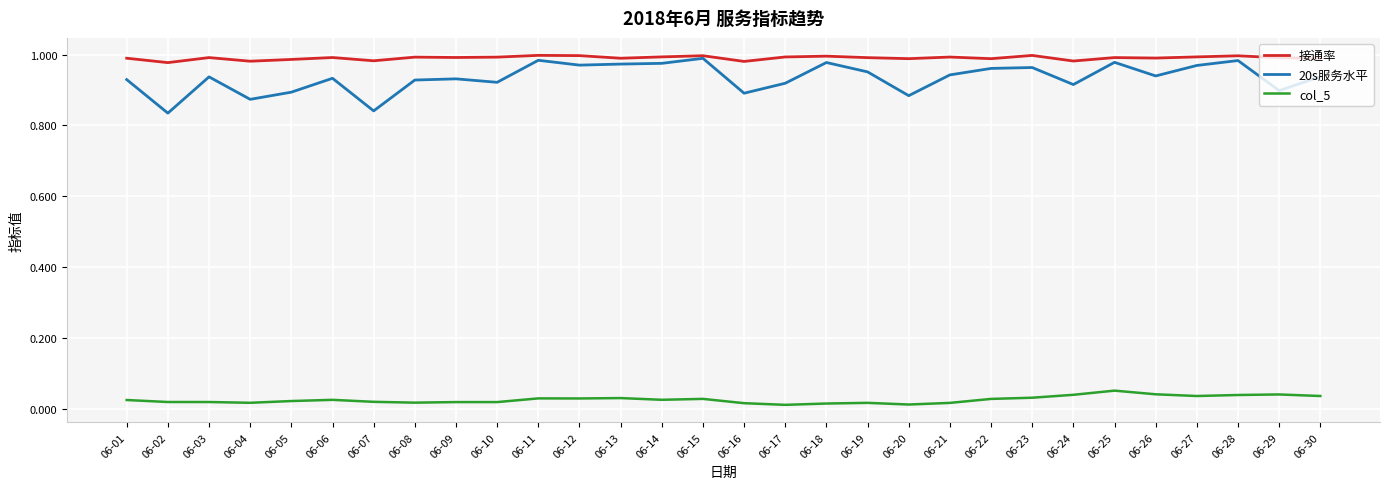

Where is the first local maximum for 20s服务水平?

06-03